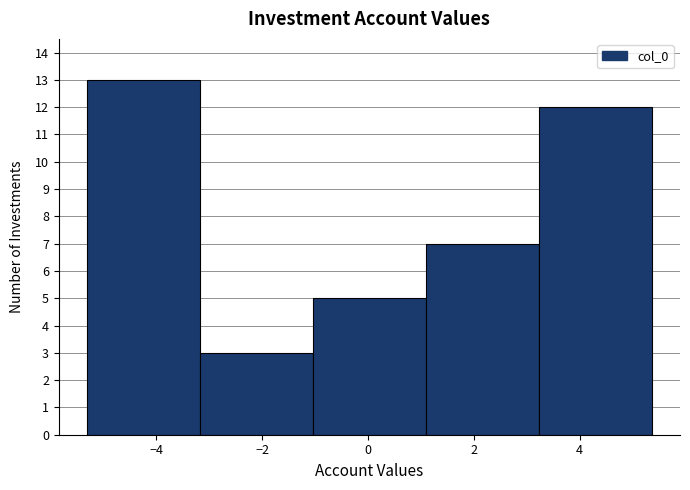

Reading left to right, transcribe this chart: for each bar, give the range it covers on the x-axis and its height. Neither the bar edges nor the heights are printed on the chart, so give them approximately, as read against the axes.

-5.4 to -3.2: 13
-3.2 to -1.0: 3
-1.0 to 1.0: 5
1.0 to 3.2: 7
3.2 to 5.4: 12